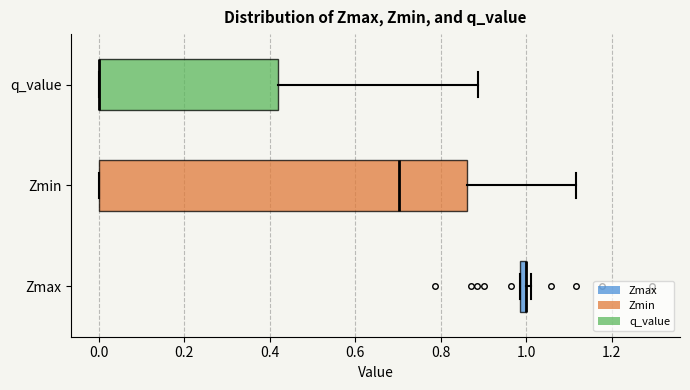

Where is the left edge of the box for Zmin on the x-axis? The values are not printed on the chart, so give them approximately, as read against the axis.

0.00